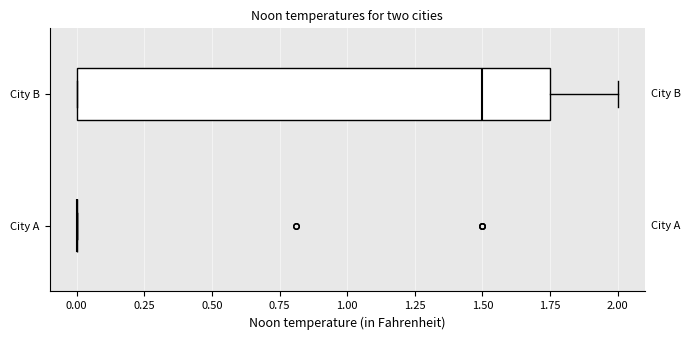

Reading bottom to top, transcribe this box plot: for each box, give where its median line is, the range the box spans, and where its two whiskers end, as read against the x-axis. The values are not printed on the chart, so give them approximately, as read against the axis.

City A: box collapsed to a line at 0.00, whiskers 0.00 to 0.00
City B: median 1.50, box 0.00 to 1.75, whiskers 0.00 to 2.00